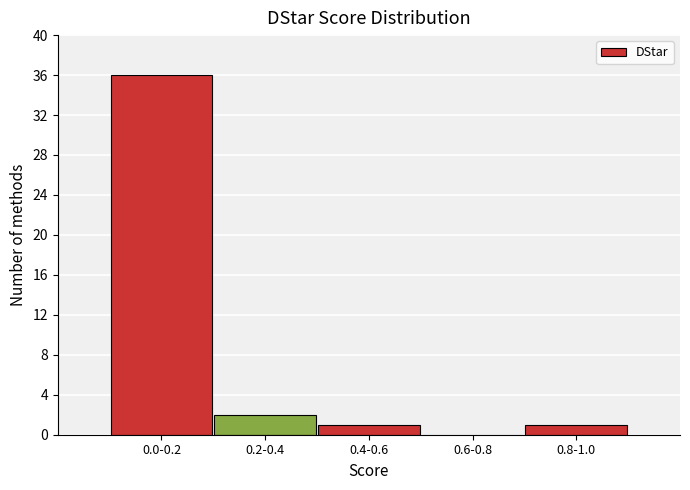

Reading left to right, extract all data points from this chart.

0.0-0.2=36	0.2-0.4=2	0.4-0.6=1	0.6-0.8=0	0.8-1.0=1